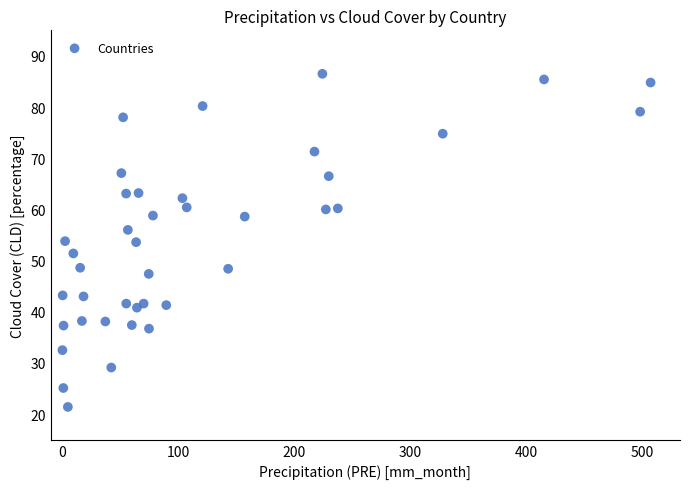

What is the range of X values (max minus min)?

506.8